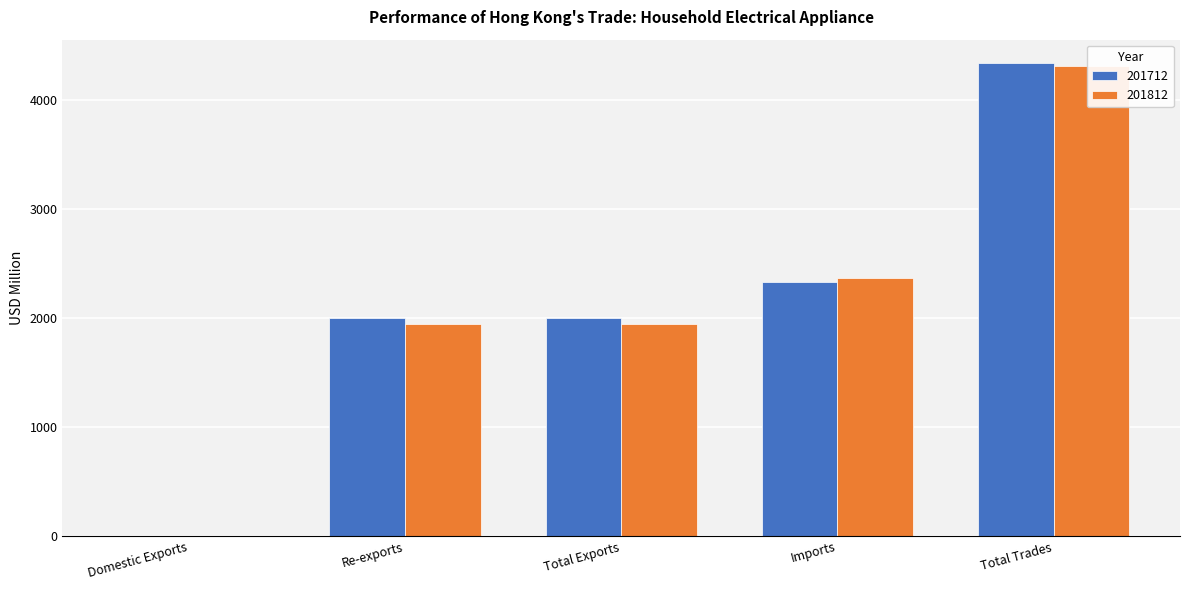

Reading left to right, transcribe all the data shown in this chart.

201712: Domestic Exports=4.3	Re-exports=2001.0	Total Exports=2005.3	Imports=2331.8	Total Trades=4337.1
201812: Domestic Exports=3.9	Re-exports=1942.5	Total Exports=1946.4	Imports=2367.1	Total Trades=4313.5